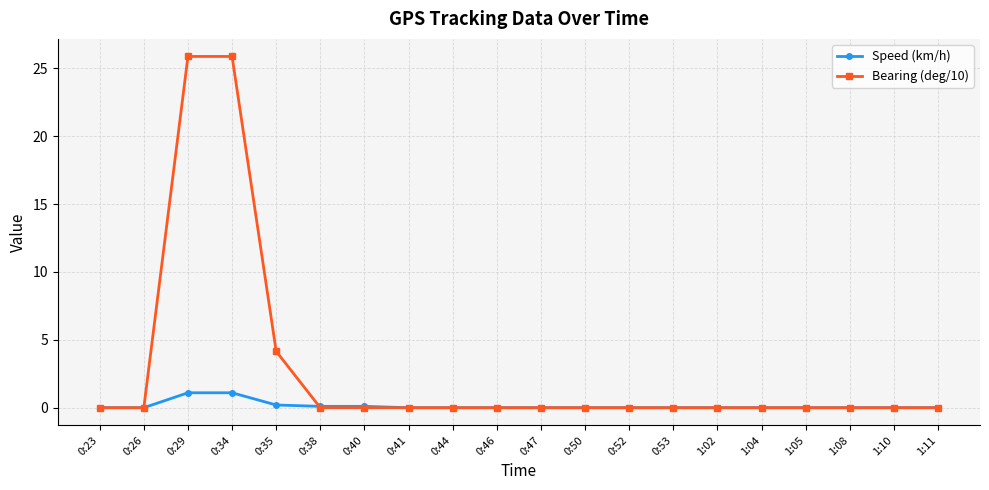

What is the maximum value for Bearing (deg/10)?

25.9